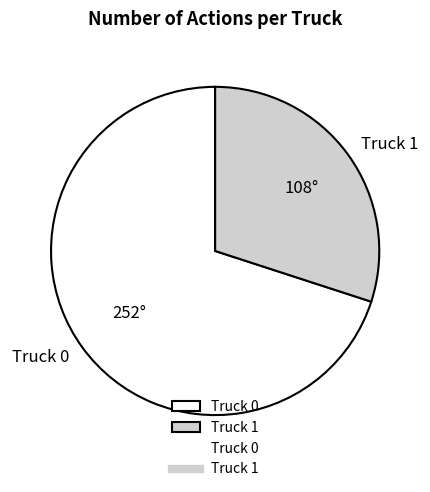

Is it true that Truck 1 is 44% of the pie?

False